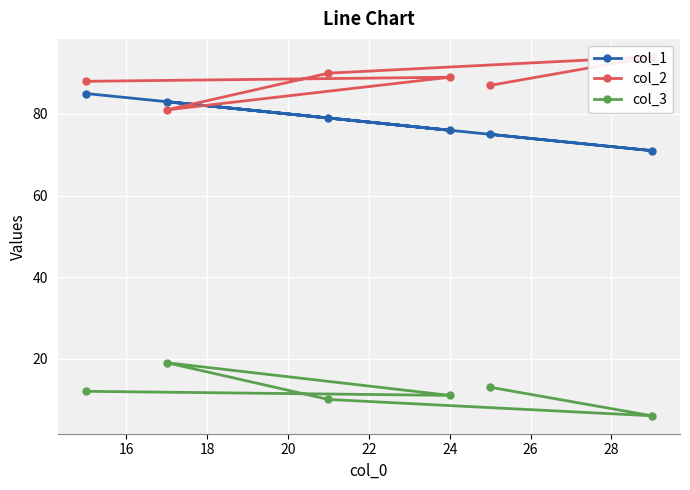

What is the difference between the second highest and second lowest values in the col_1 series?

8